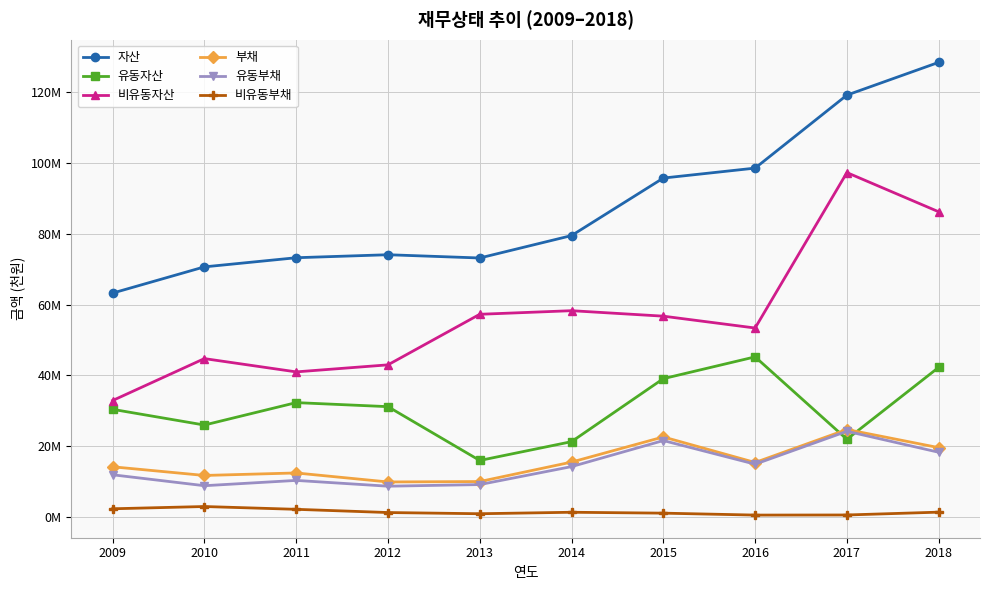

At 2018, list the series in order from smallest to largest.

비유동부채, 유동부채, 부채, 유동자산, 비유동자산, 자산